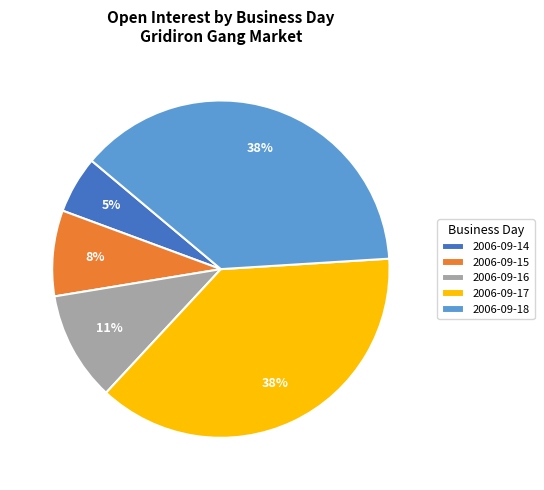

Does 2006-09-16 represent more than half of the total?

No